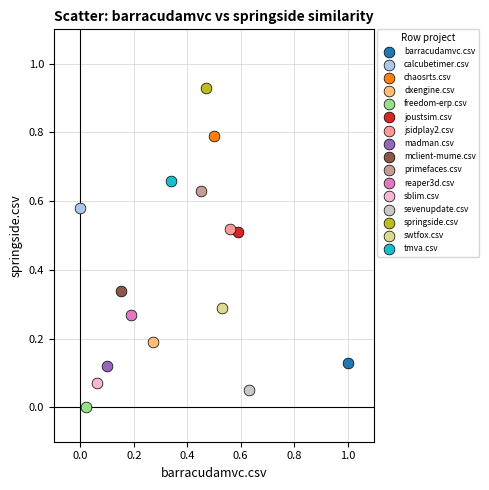

What are all the series names shown in the legend?

barracudamvc.csv, calcubetimer.csv, chaosrts.csv, dxengine.csv, freedom-erp.csv, joustsim.csv, jsidplay2.csv, madman.csv, mclient-mume.csv, primefaces.csv, reaper3d.csv, sblim.csv, sevenupdate.csv, springside.csv, swtfox.csv, tmva.csv